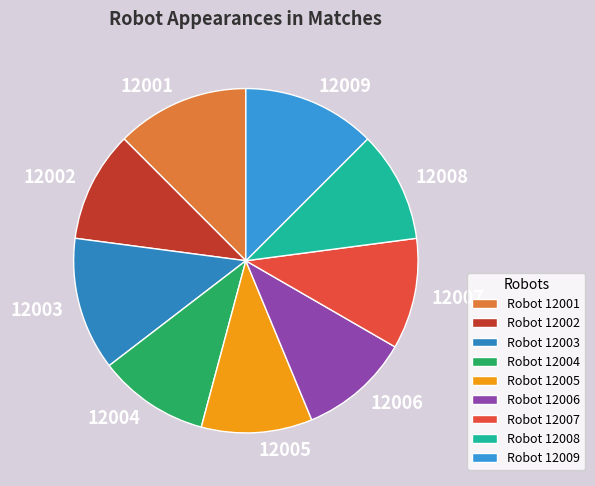

Is it true that 12007 is 1% of the pie?

False